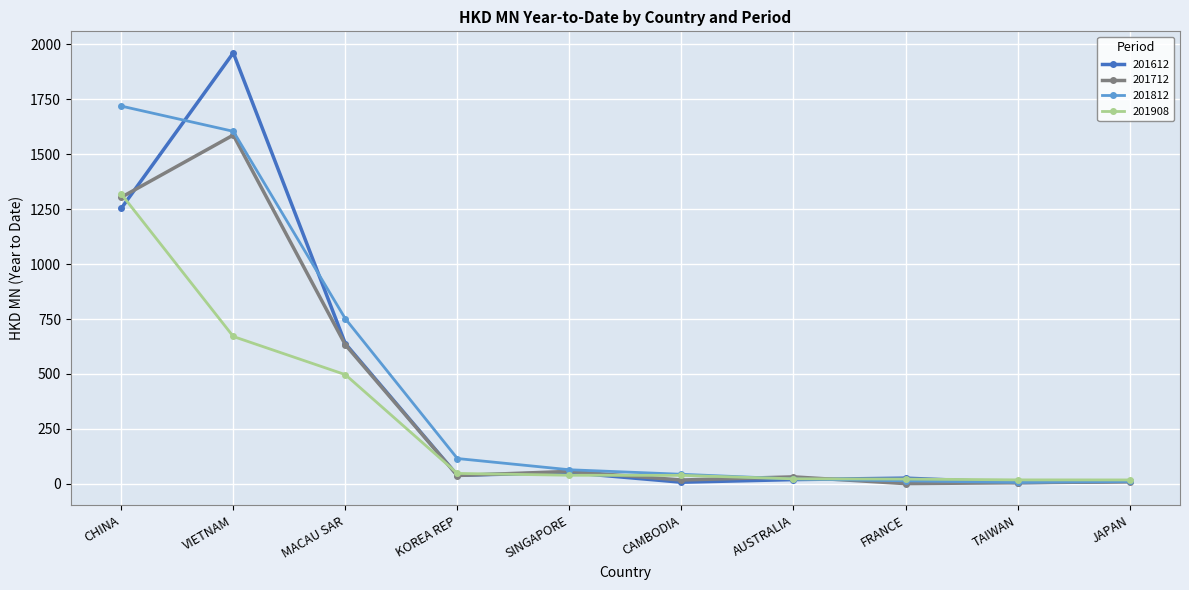

True or false: 201612 has a value of 1253.7 at CHINA.

True